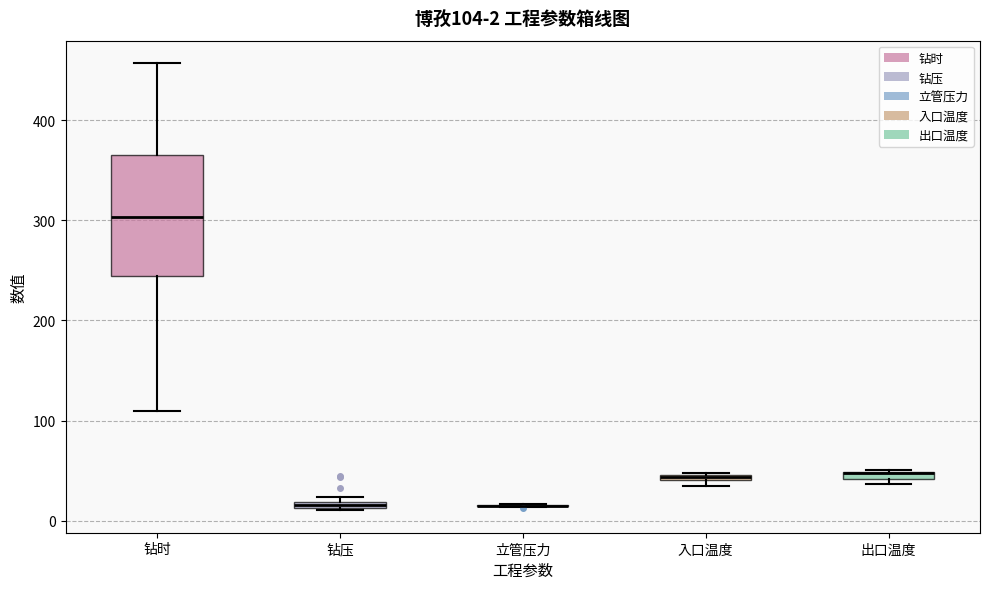

Which box is the tallest, from its lower edge to its upper edge?

钻时